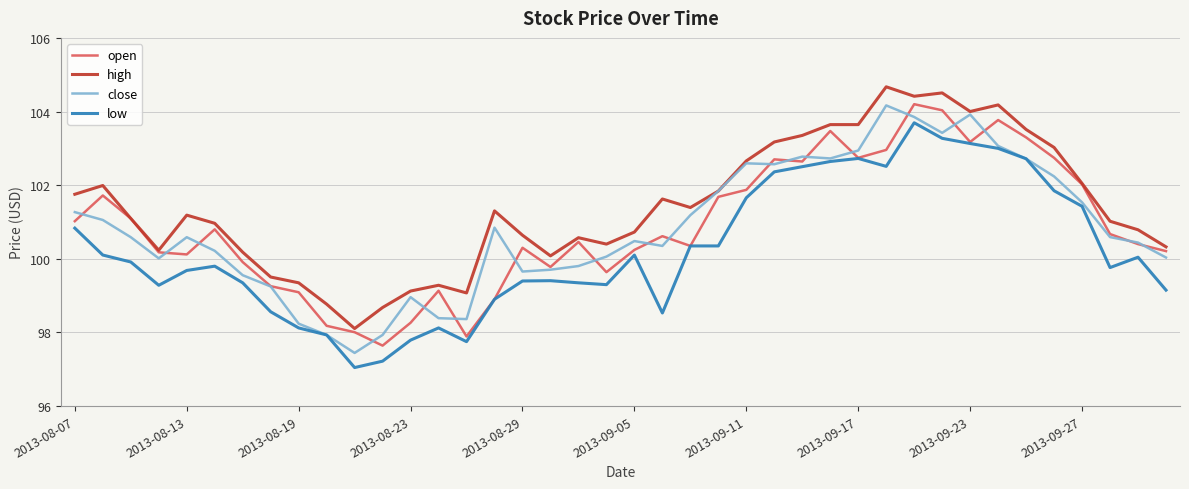

Which series has the largest total across all categories?

high